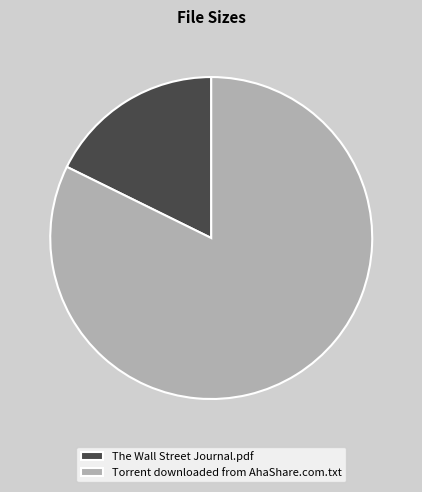

The The Wall Street Journal.pdf slice represents 18% of the pie. True or false?

True